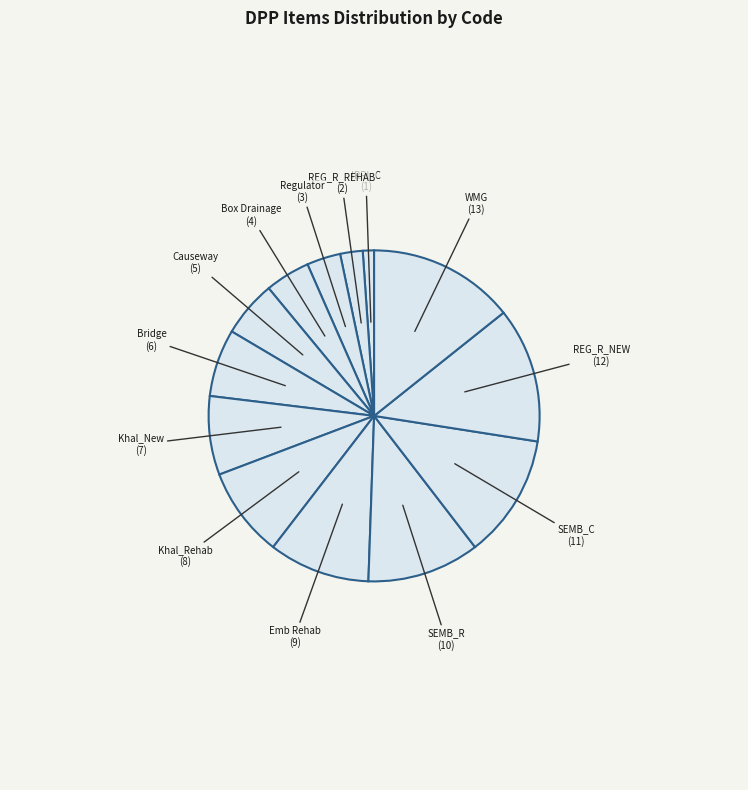

Does any single category account for the majority?

No